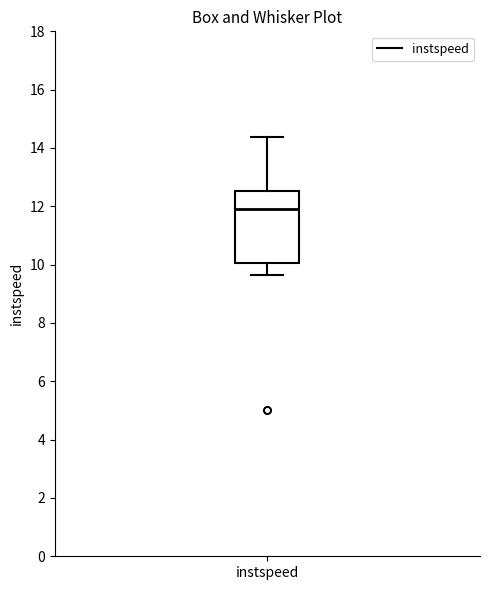

Where does the median line of the box for instspeed sit on the y-axis? The values are not printed on the chart, so give them approximately, as read against the axis.

11.8